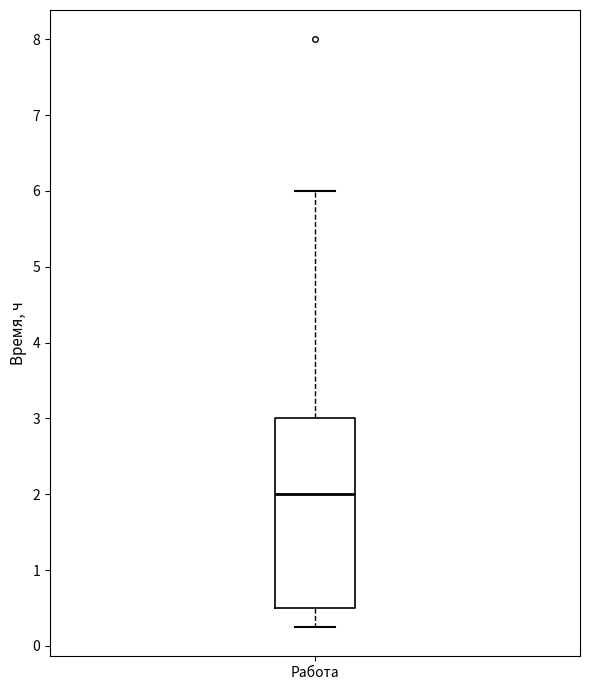

Read this box plot against the y-axis: the position of the median line, the range covered by the box, and the ends of both whiskers. The values are not printed on the chart, so give them approximately, as read against the axis.

median 2.0, box 0.5 to 3.0, whiskers 0.3 to 6.0